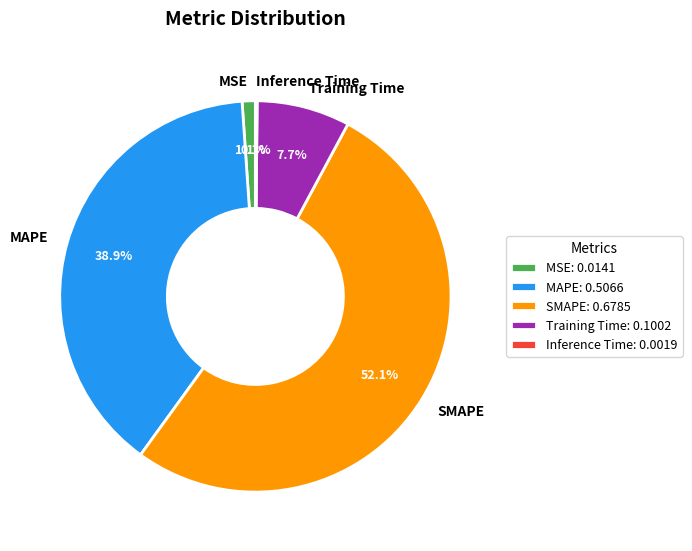

Does MAPE represent more than half of the total?

No